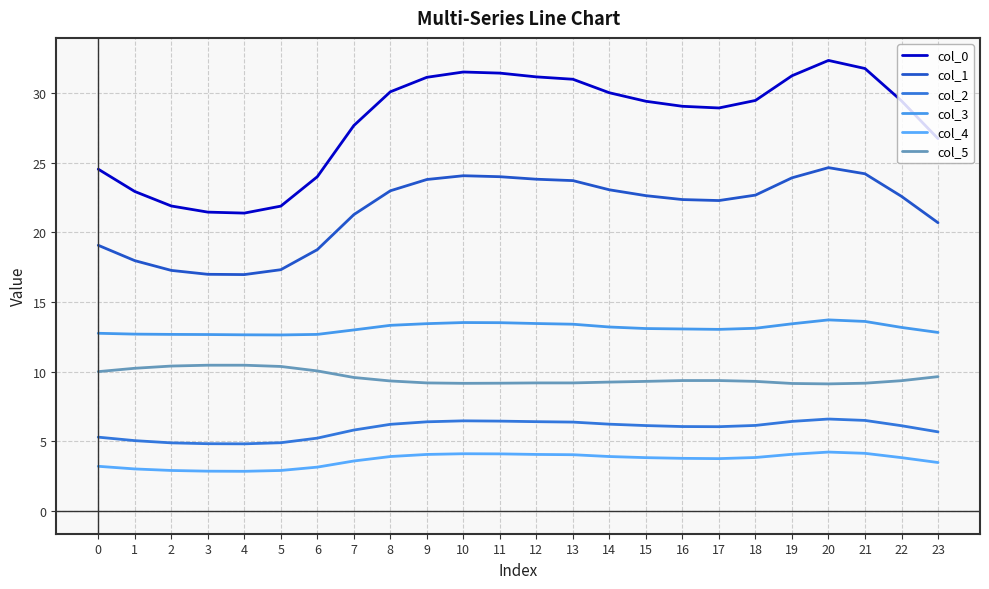

What is the sum of all col_4 values?

87.9